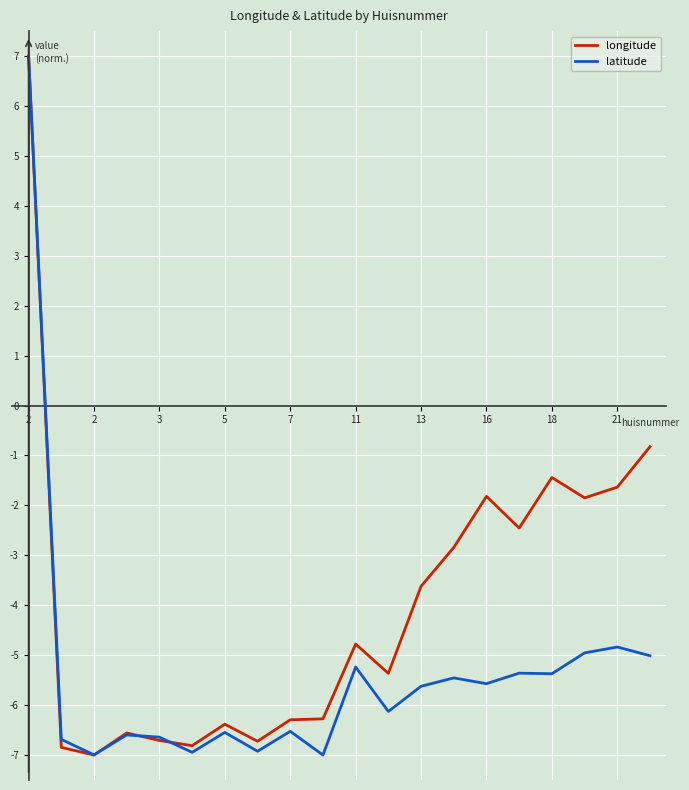

Rank the series by their average value, from lowest to highest.

latitude, longitude